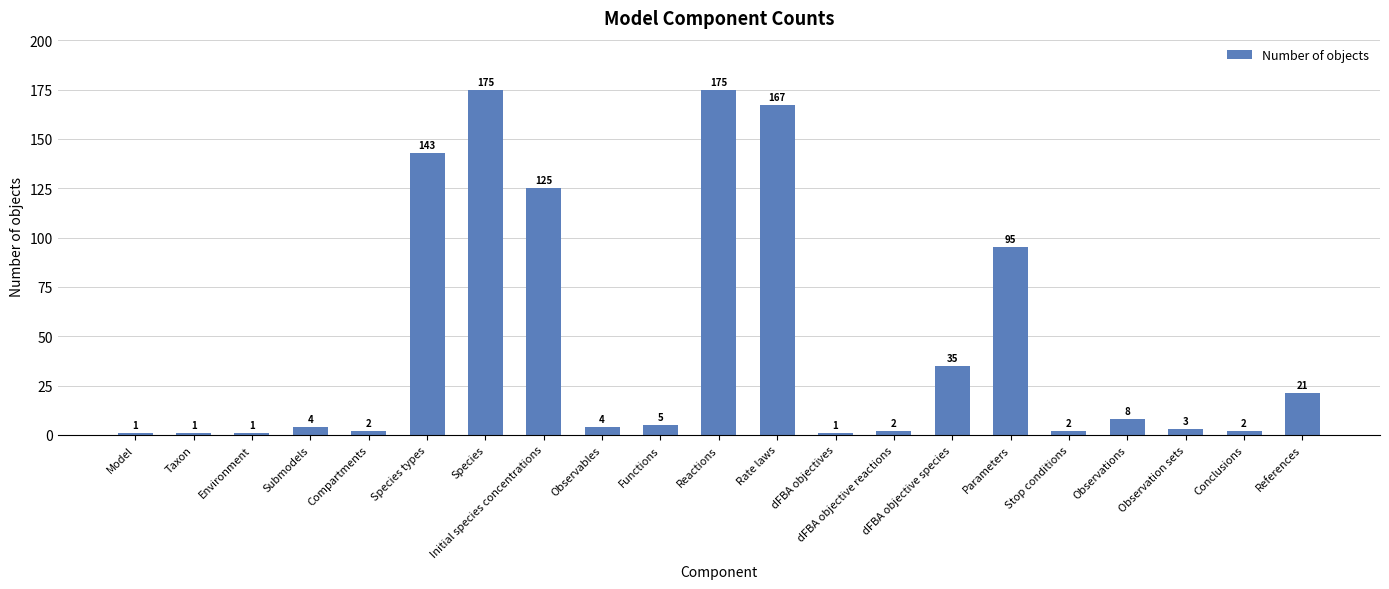

Reading left to right, transcribe all the data shown in this chart.

Model=1	Taxon=1	Environment=1	Submodels=4	Compartments=2	Species types=143	Species=175	Initial species concentrations=125	Observables=4	Functions=5	Reactions=175	Rate laws=167	dFBA objectives=1	dFBA objective reactions=2	dFBA objective species=35	Parameters=95	Stop conditions=2	Observations=8	Observation sets=3	Conclusions=2	References=21